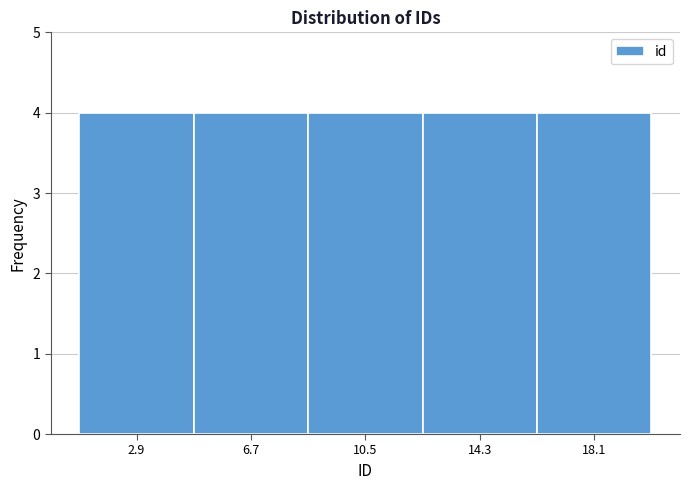

Reading left to right, transcribe this chart: for each bar, give the range it covers on the x-axis and its height. Neither the bar edges nor the heights are printed on the chart, so give them approximately, as read against the axes.

1.0 to 4.8: 4
4.8 to 8.6: 4
8.6 to 12.4: 4
12.4 to 16.2: 4
16.2 to 20.0: 4